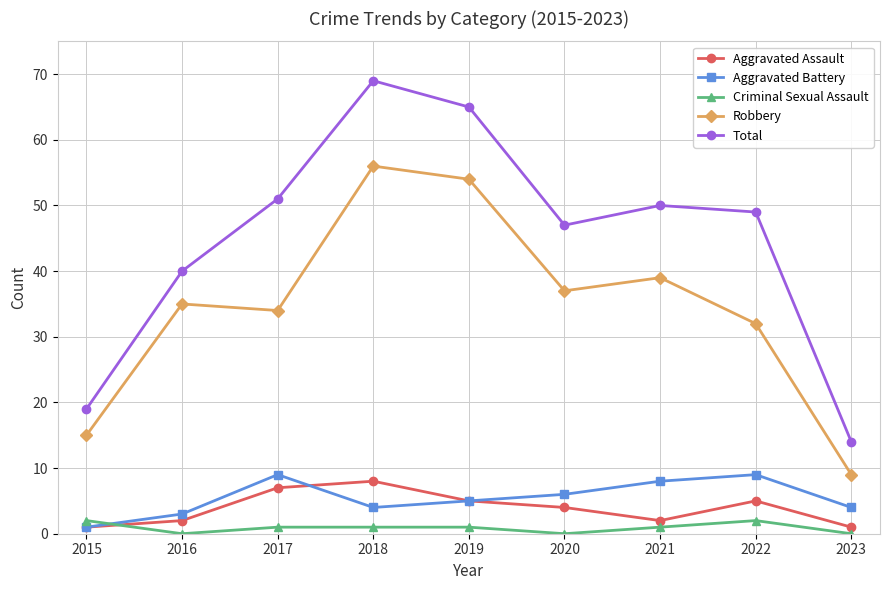

Rank the series by their maximum value, from highest to lowest.

Total, Robbery, Aggravated Battery, Aggravated Assault, Criminal Sexual Assault